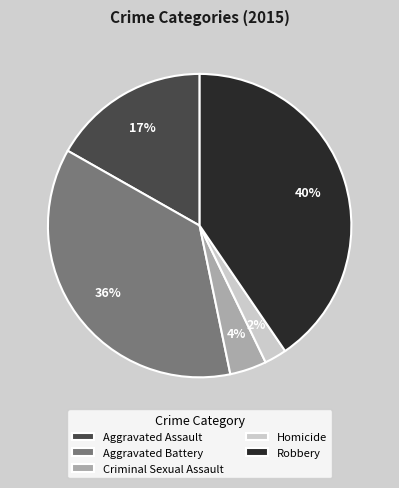

How many slices are in this pie chart?

5